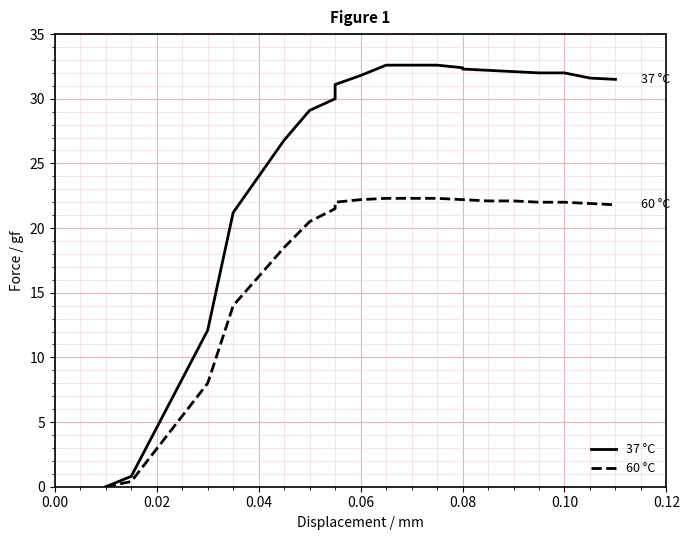

What is the value of the 37 °C point at the 4th from the left?

21.2